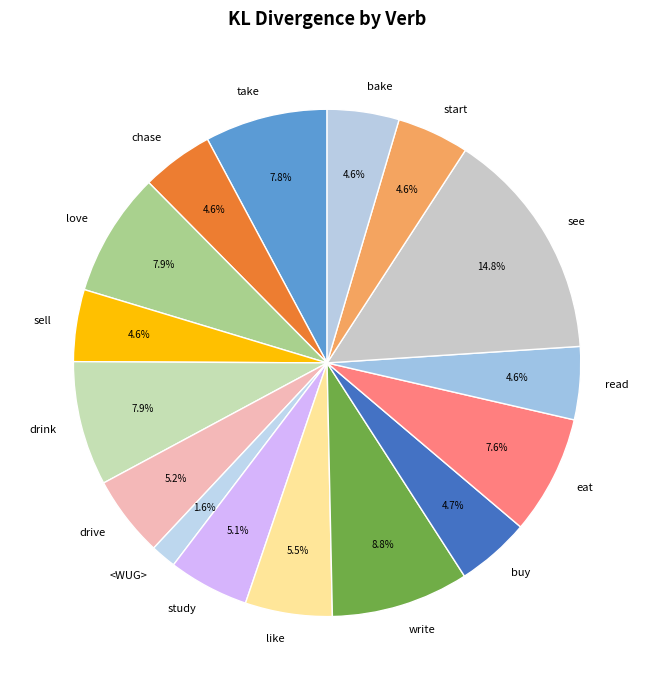

What percentage is the drink slice, to the nearest percent?

8%